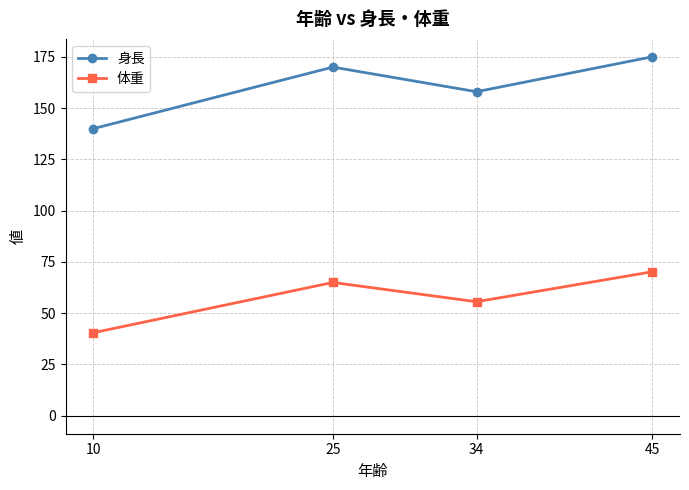

Reading right to left, list all the values displayed in this chart.

身長: 45=175.0	34=158.0	25=170.0	10=140.0
体重: 45=70.2	34=55.6	25=65.0	10=40.5